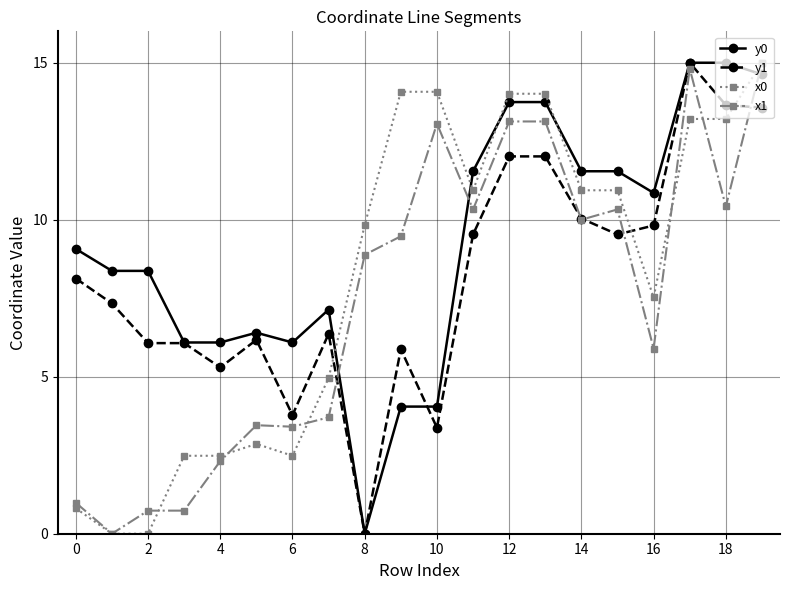

True or false: y1 has more than 1 points higher than both neighbors.

True